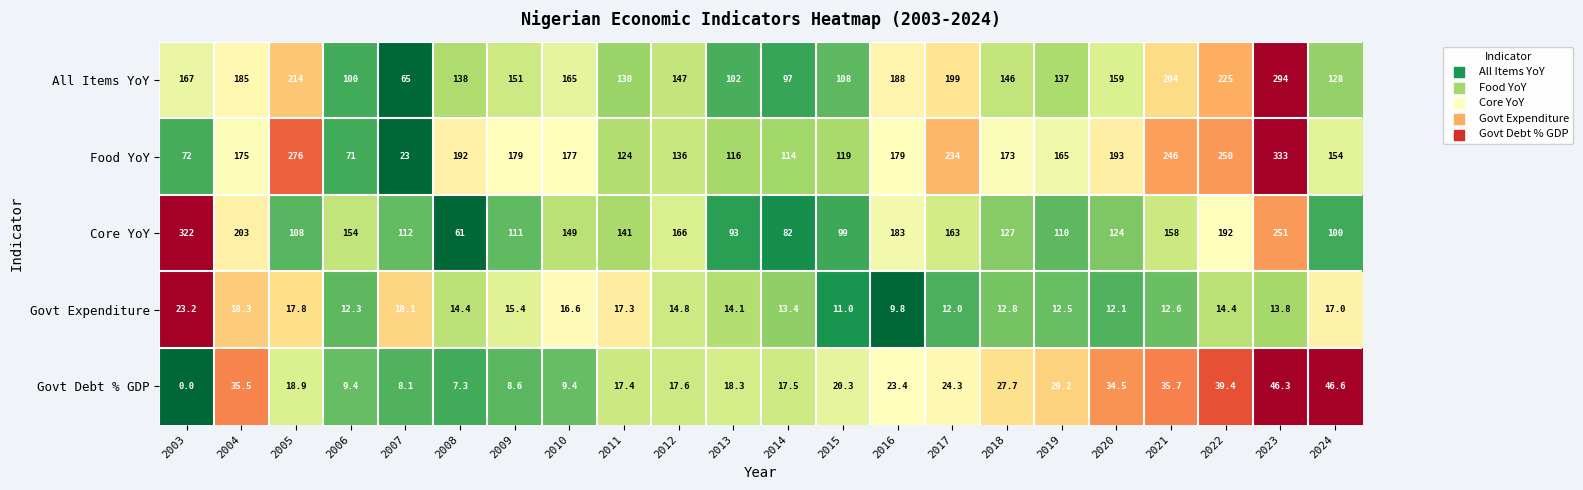

Rank the series at 2003 from highest to lowest value.

Core YoY, All Items YoY, Food YoY, Govt Expenditure, Govt Debt % GDP